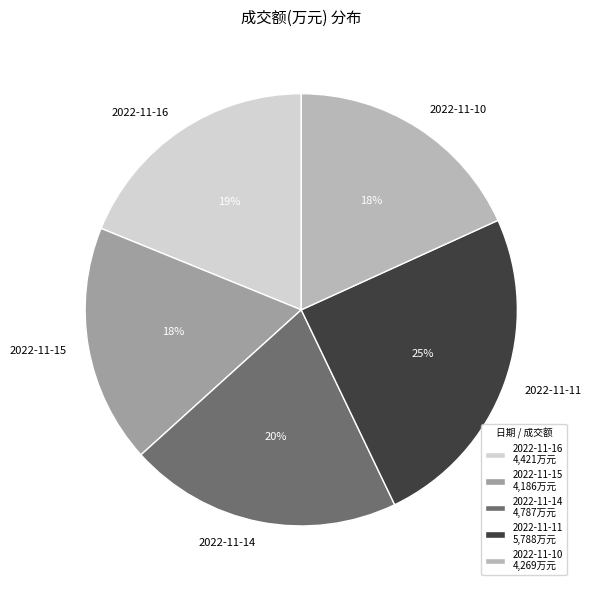

How many slices are in this pie chart?

5